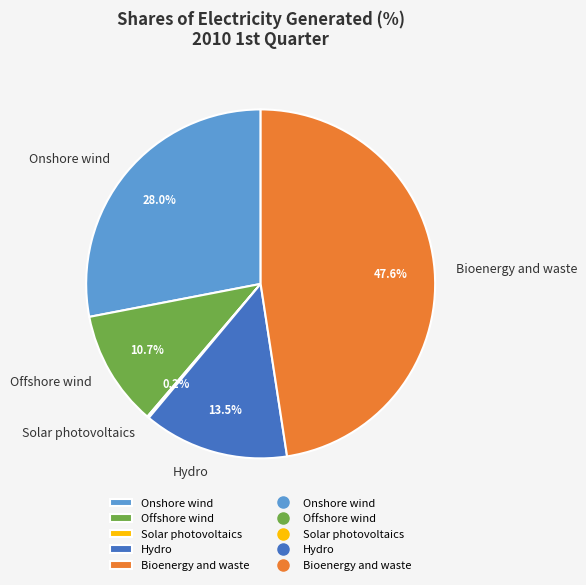

Between Onshore wind and Offshore wind, which is larger?

Onshore wind